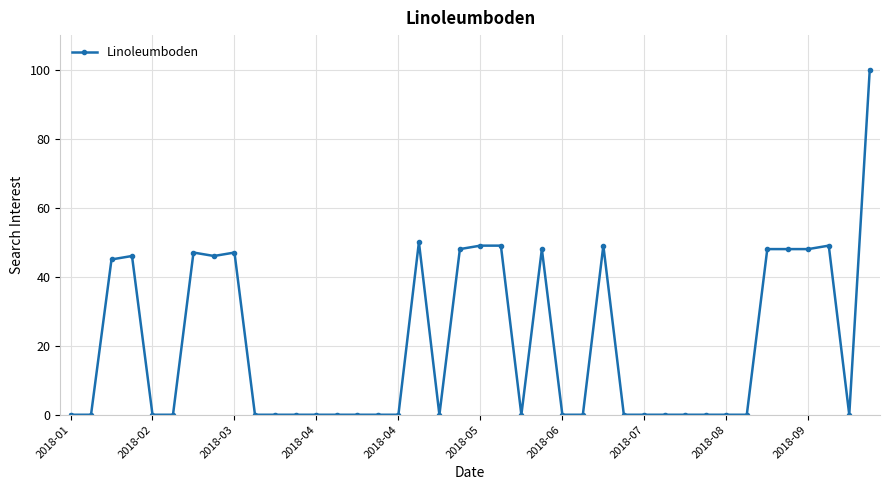

What is the maximum value shown in the chart?

100